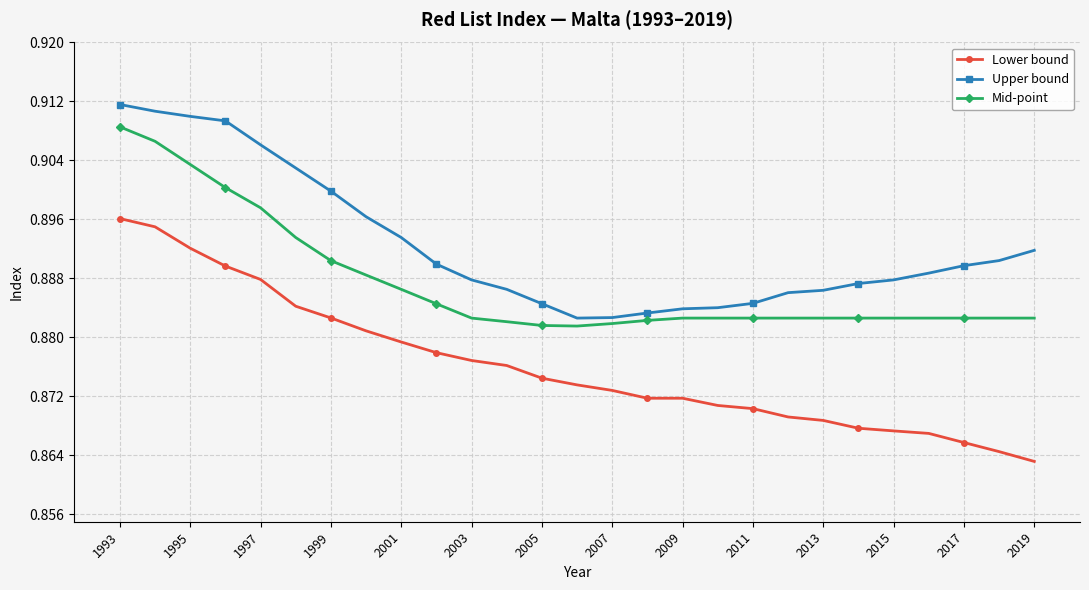

What is the sum of all Lower bound values?

23.7